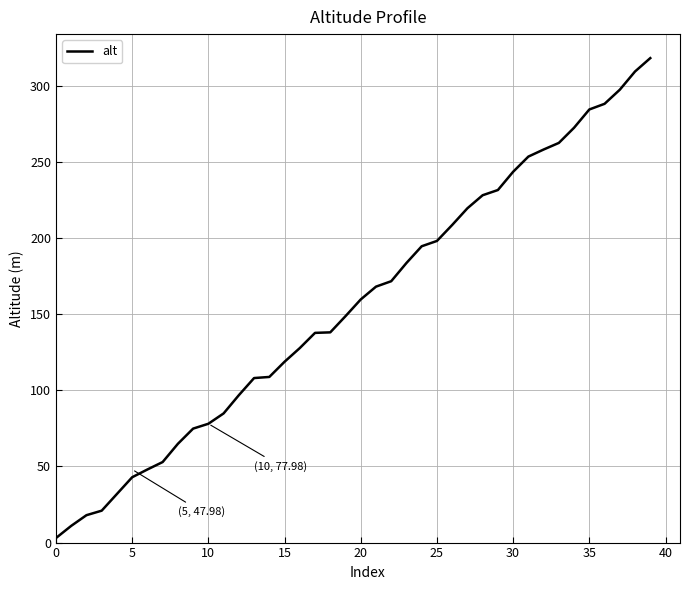

Does the chart display data point markers on the line(s)?

No